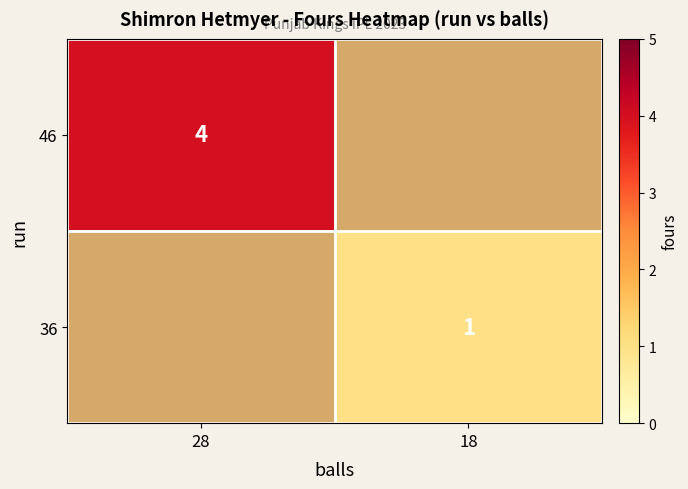

True or false: 46 has a value of 7 at 28.

False